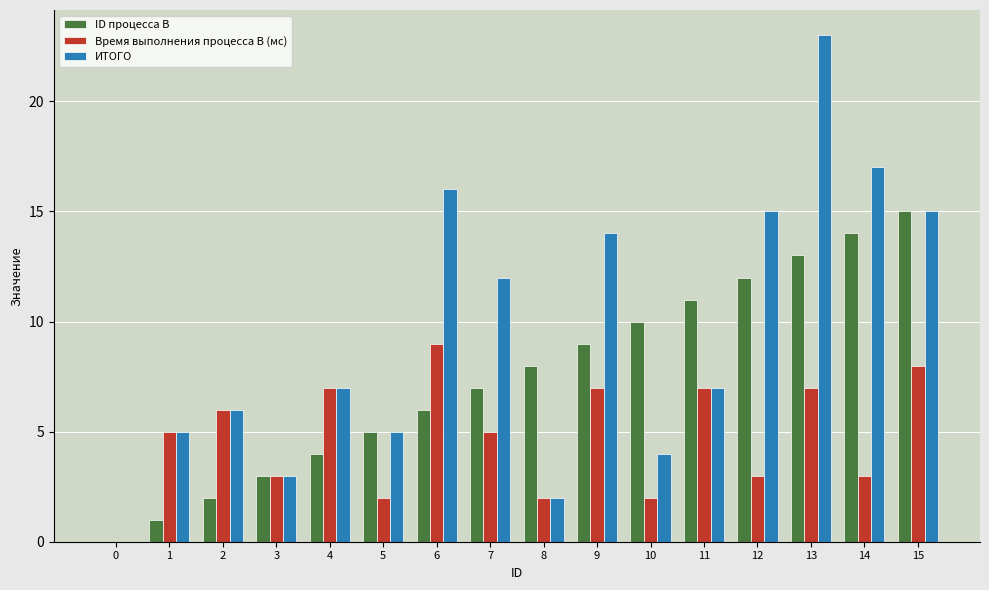

What is the sum of all ИТОГО values?

151